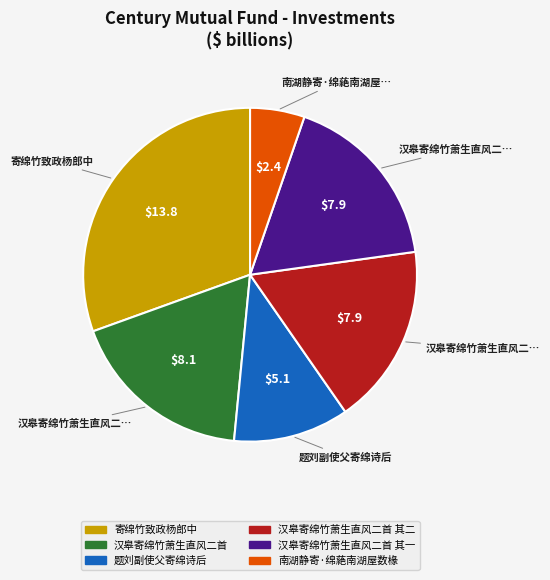

Does any single category account for the majority?

No